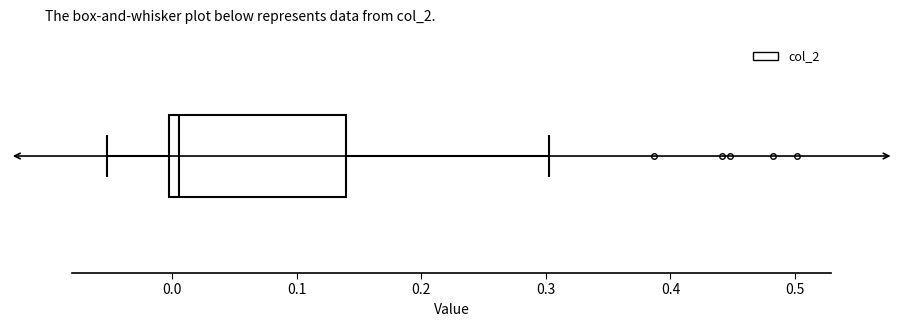

Read this box plot against the x-axis: the position of the median line, the range covered by the box, and the ends of both whiskers. The values are not printed on the chart, so give them approximately, as read against the axis.

median 0.01, box 0.00 to 0.14, whiskers -0.05 to 0.30